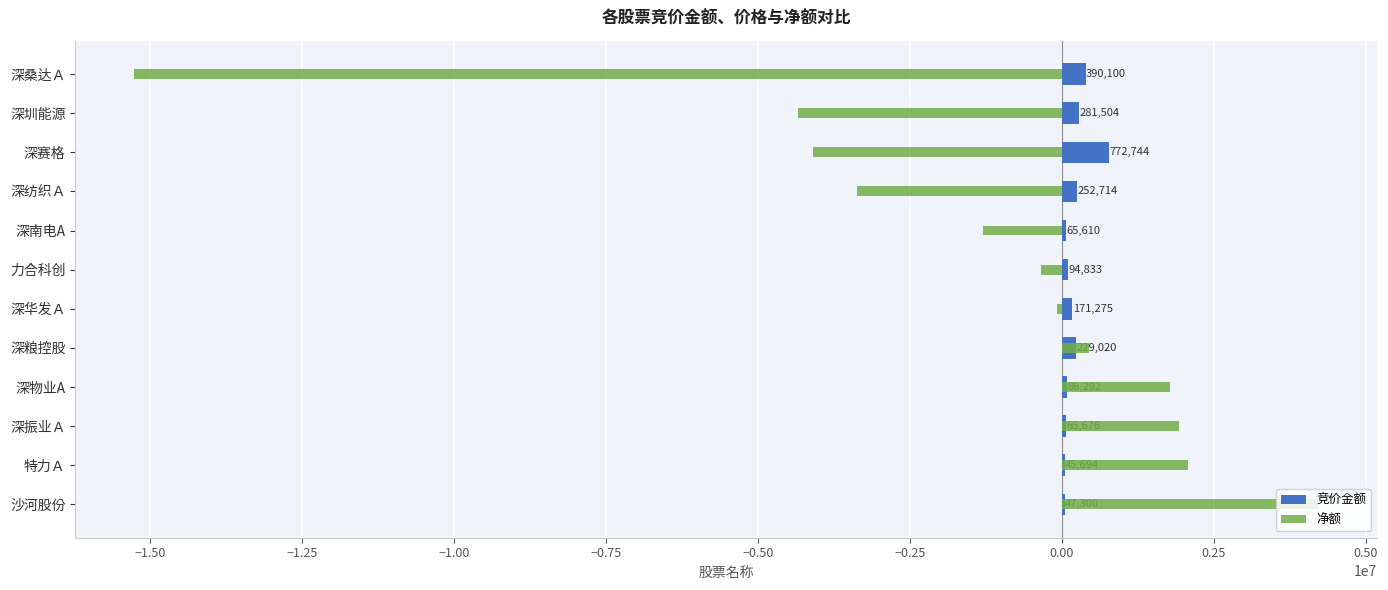

How many data points in 净额 are above -74828?

5